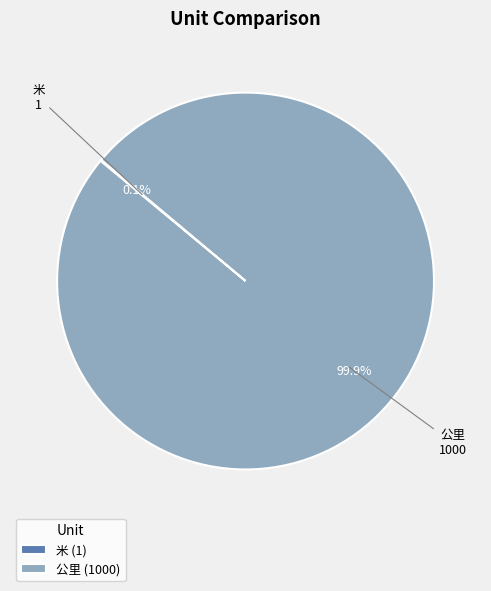

How much of the chart is everything except 公里 (1000)?

0.1%